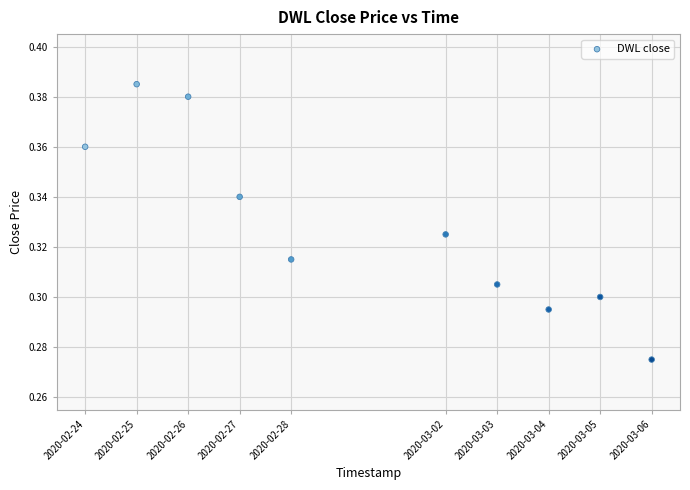

What is the average X value?

1582977600.0